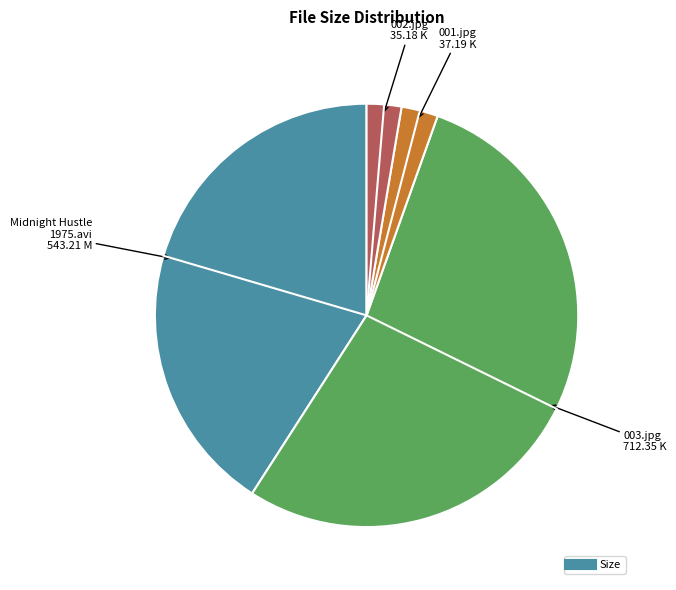

How many slices are in this pie chart?

4